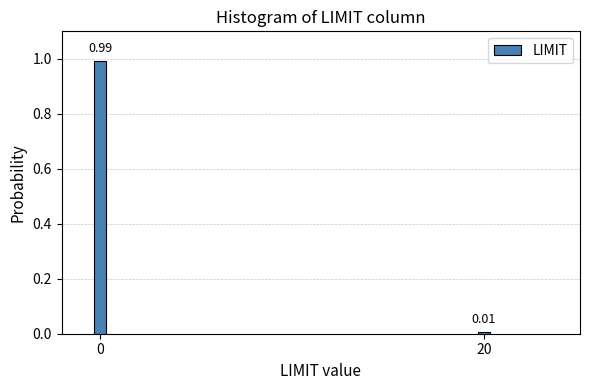

What is the change in value from 0 to 20?

-1.0